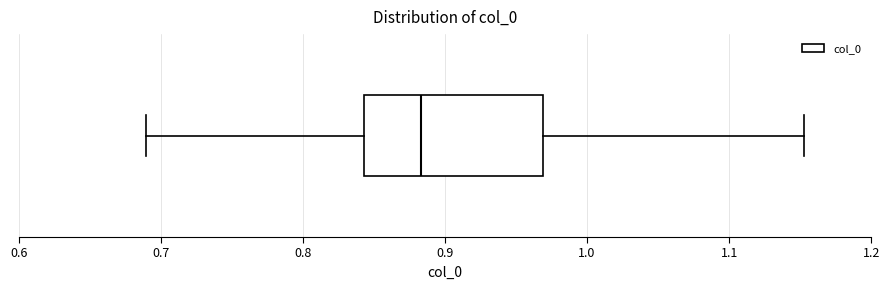

Where does the right whisker of the box end on the x-axis? The values are not printed on the chart, so give them approximately, as read against the axis.

1.15